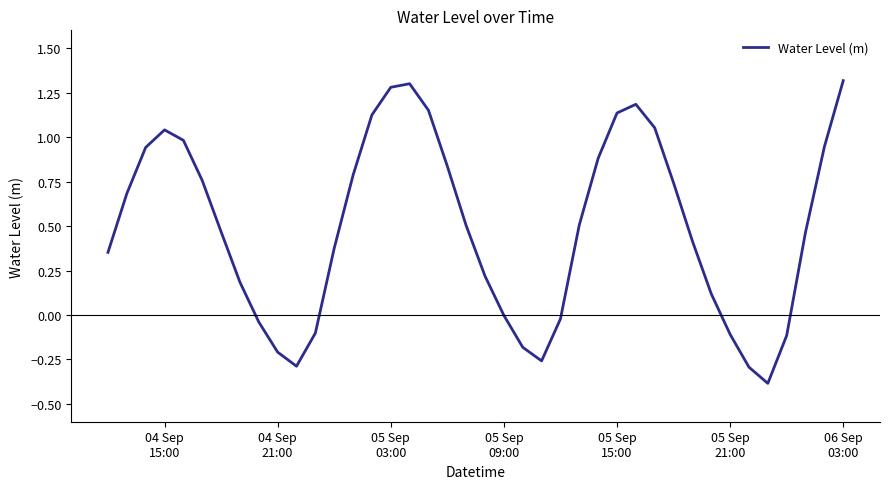

What is the difference between the maximum and minimum values?

1.7